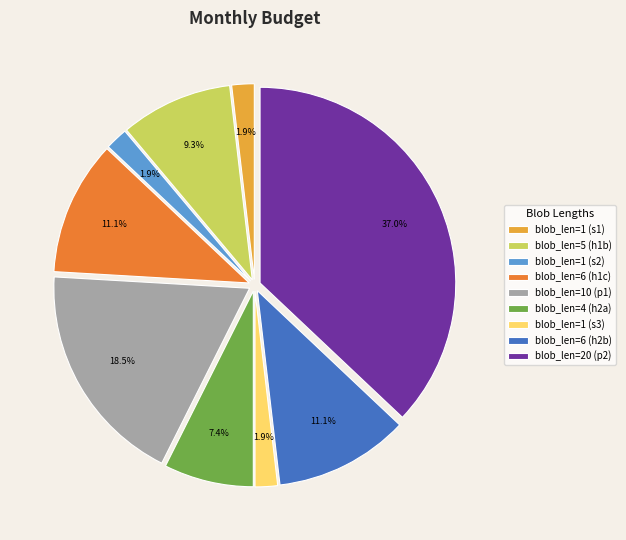

Do blob_len=6 (h1c) and blob_len=1 (s3) together represent more than half of the pie?

No